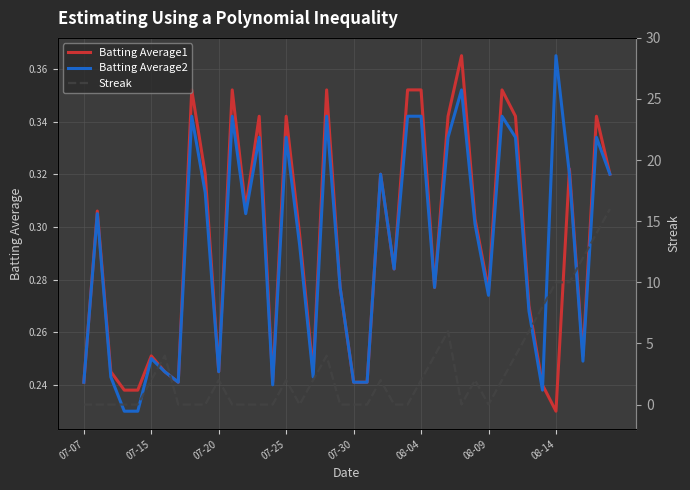

At which label does Batting Average2 reach its peak?

08-14